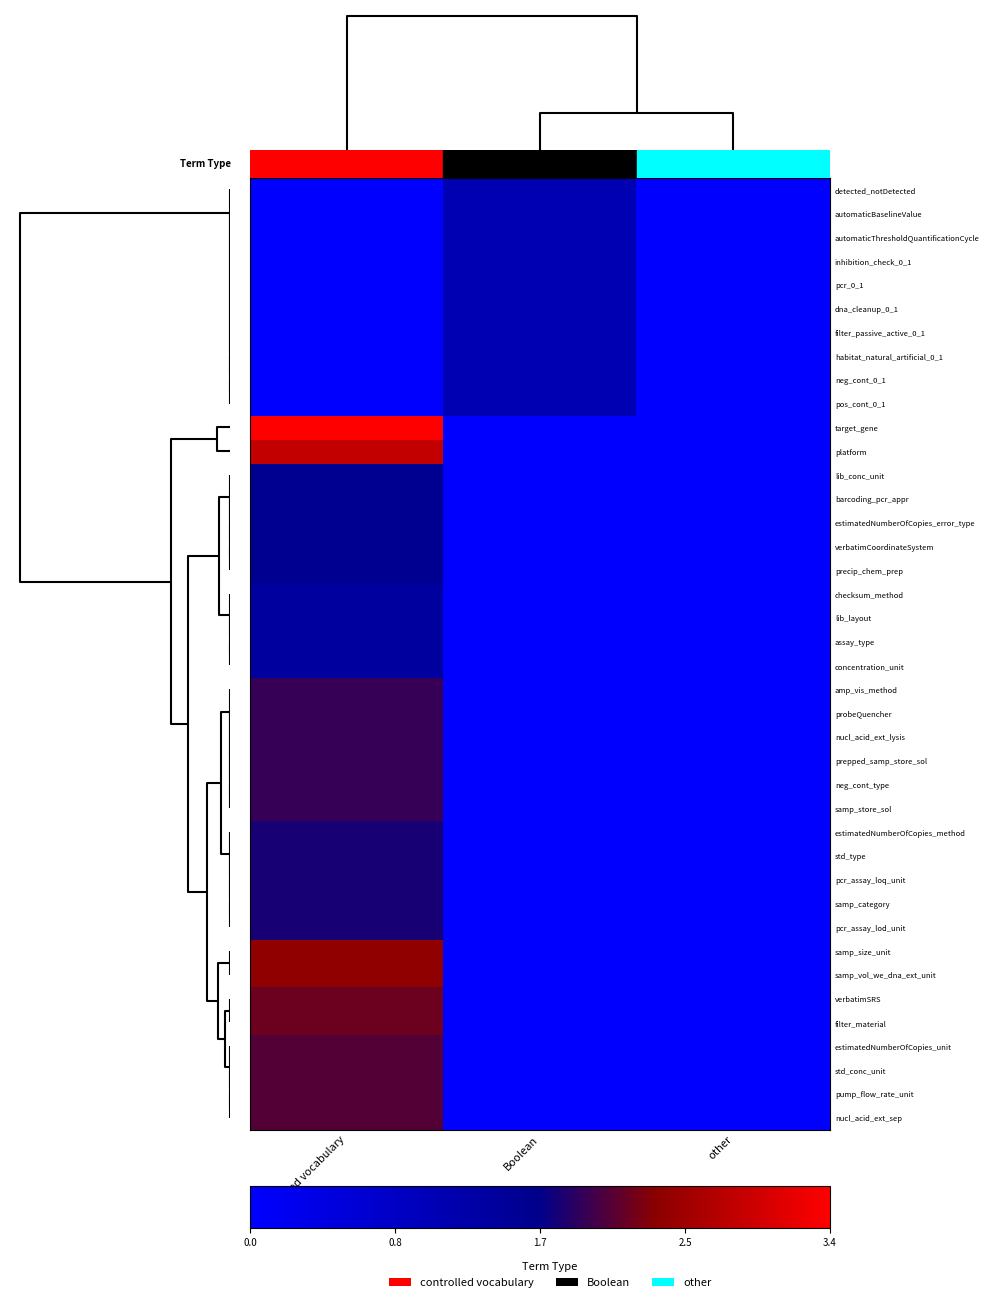

How many categories are shown in the chart?

3